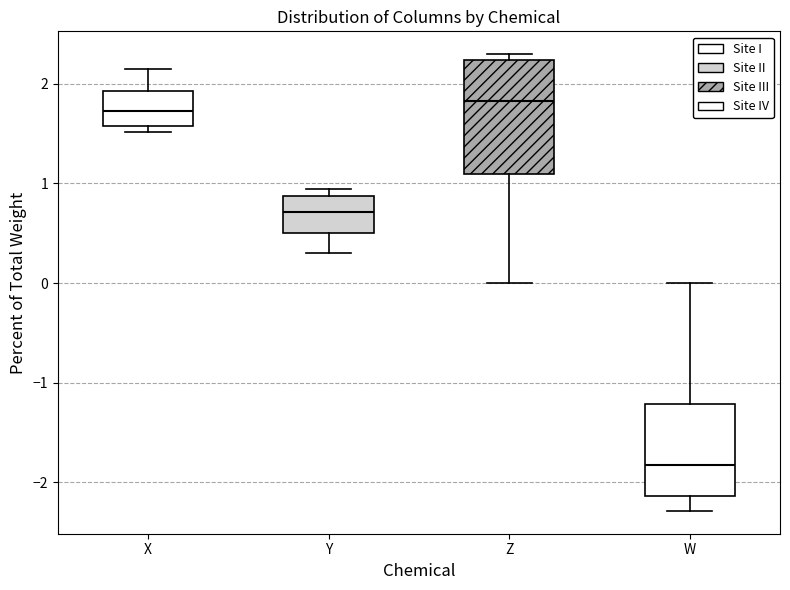

Where does the median line of the box for X sit on the y-axis? The values are not printed on the chart, so give them approximately, as read against the axis.

1.7